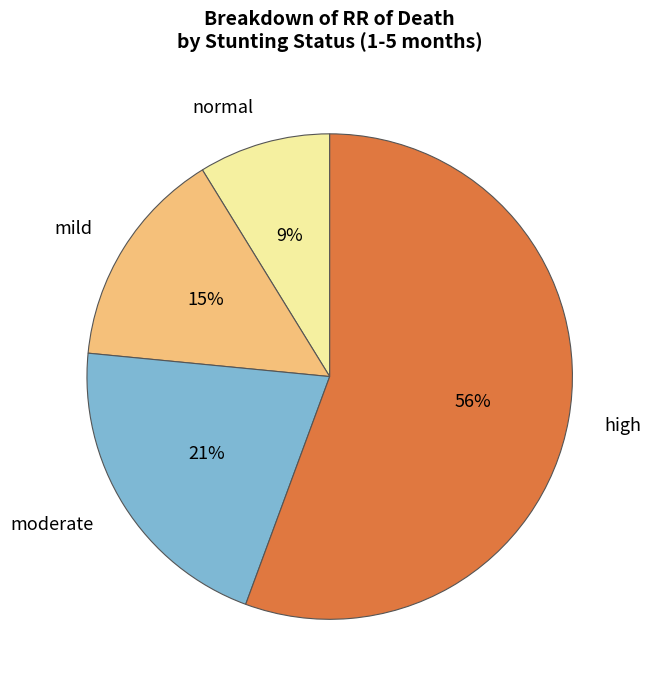

How many segments does this pie chart have?

4